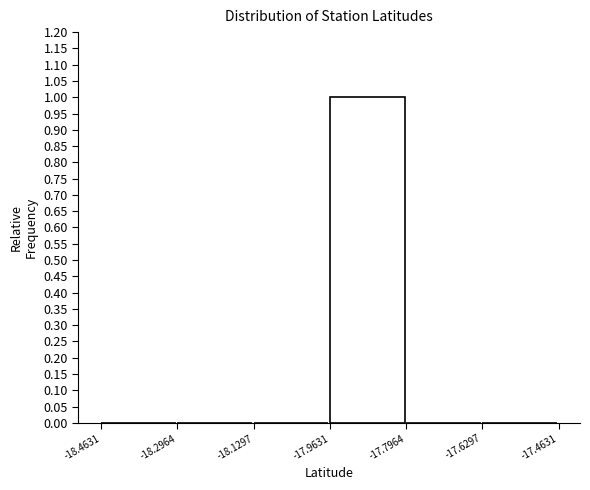

Reading left to right, list every bar in this chart as the range it spans on the x-axis followed by its height. The values are not printed on the chart, so give them approximately, as read against the axis.

-18.4631 to -18.2964: 0
-18.2964 to -18.1297: 0
-18.1297 to -17.9631: 0
-17.9631 to -17.7964: 1
-17.7964 to -17.6297: 0
-17.6297 to -17.4631: 0